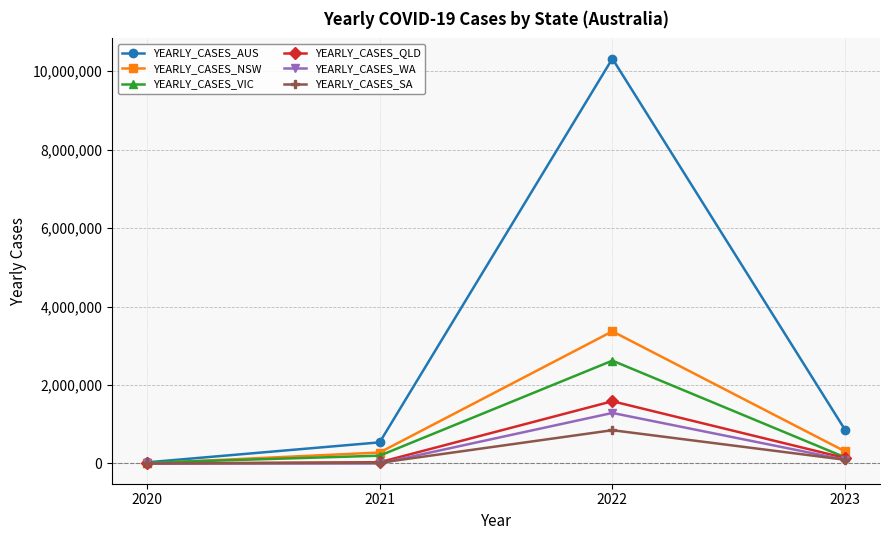

What is the approximate value of YEARLY_CASES_QLD at 2022, to the nearest 10?

1586970